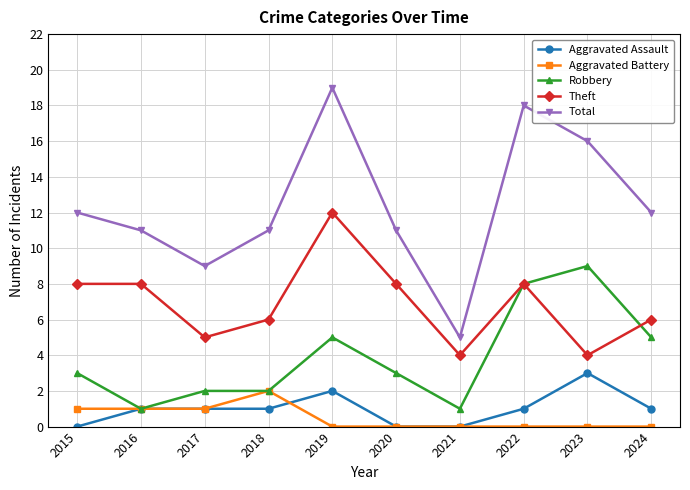

How many series are shown in this chart?

5